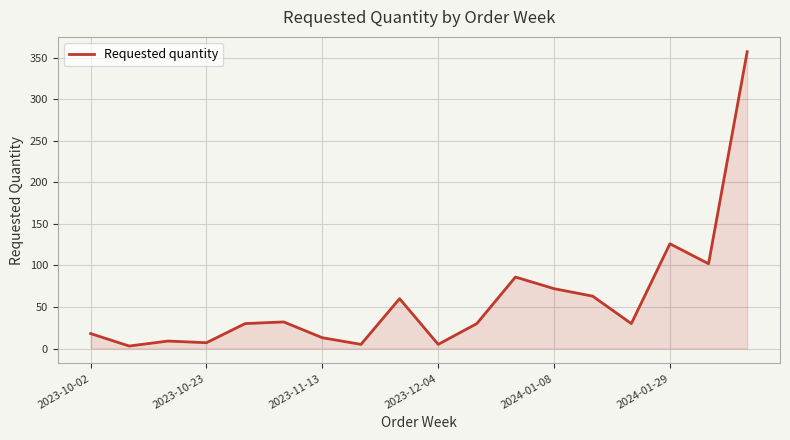

What is the difference between the maximum and minimum values?

354